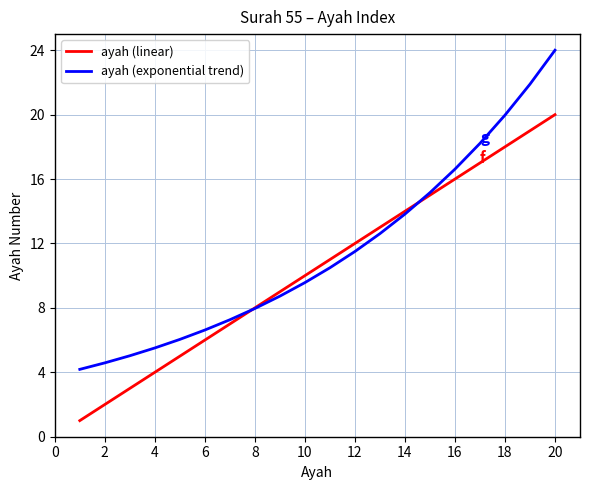

Which series has the largest range (max minus min)?

ayah (exponential trend)